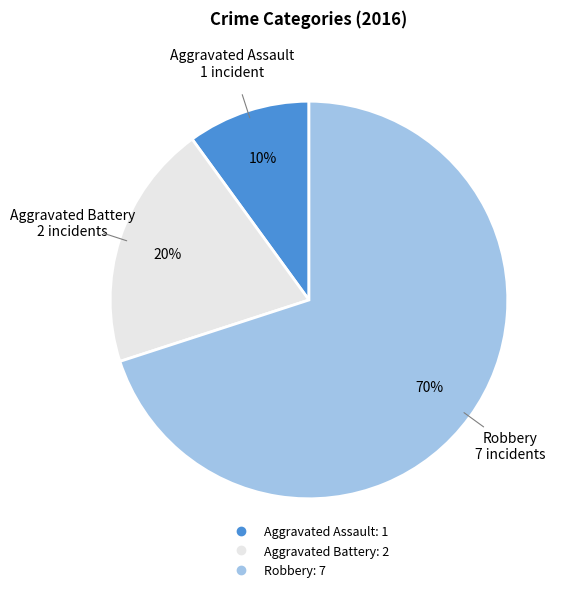

To the nearest percent, what is the combined percentage of Aggravated Assault and Robbery?

80%